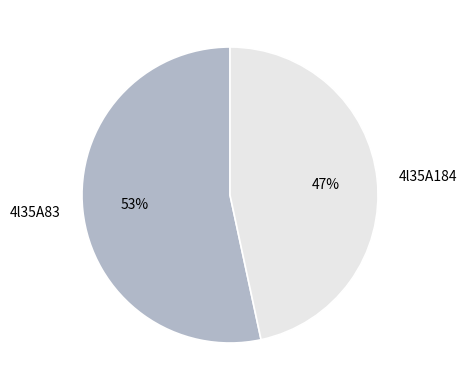

What is the smallest slice in the pie chart?

4l35A184